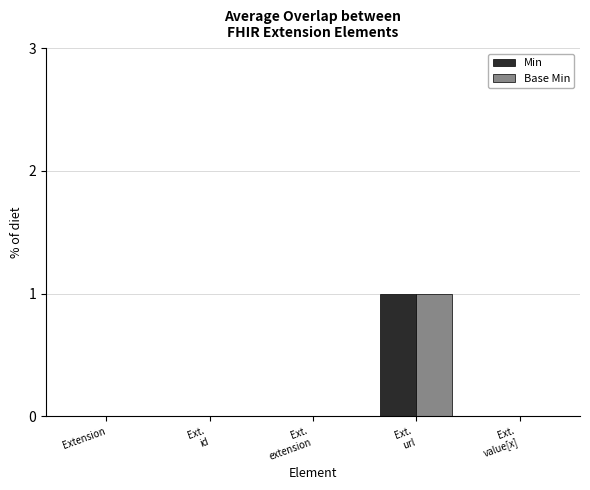

How many series are shown in this chart?

2